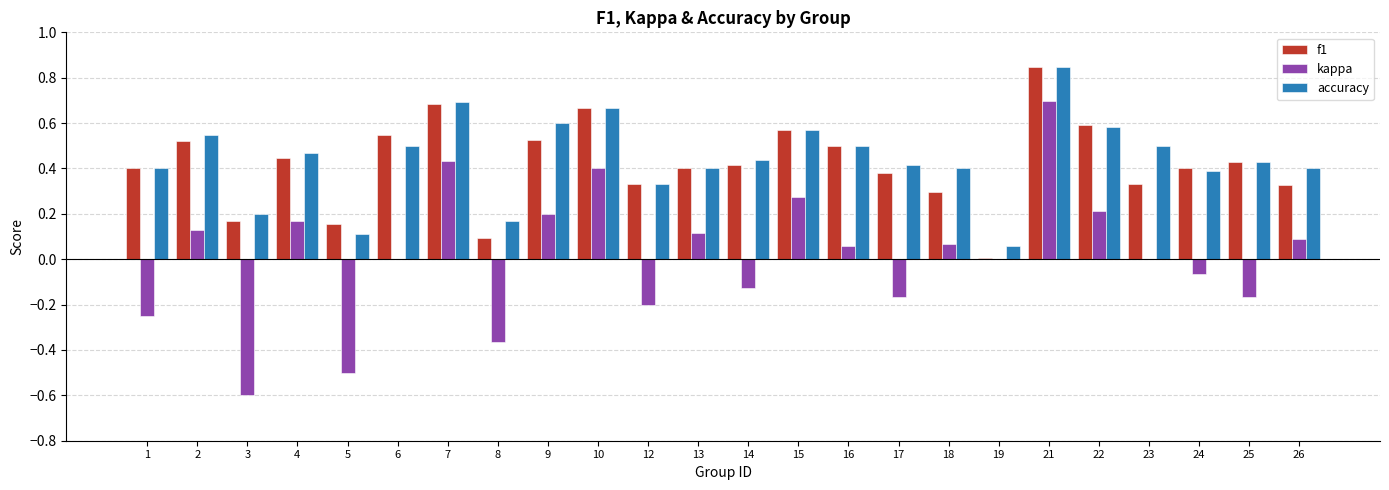

Count the number of categories in the chart.

24